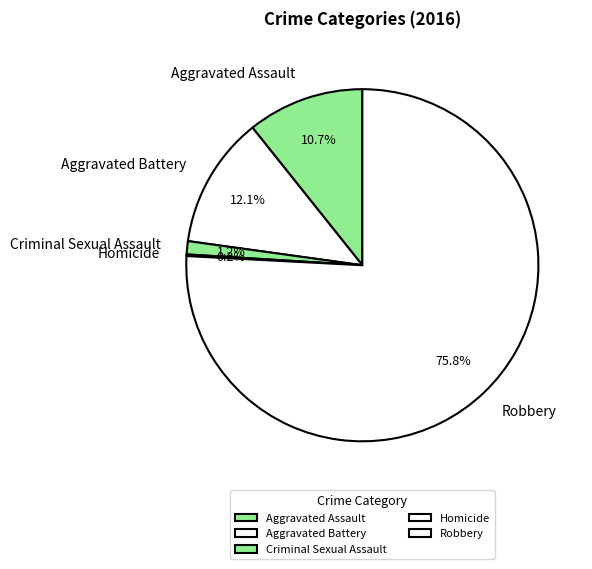

Does Robbery account for over 50% of the chart?

Yes